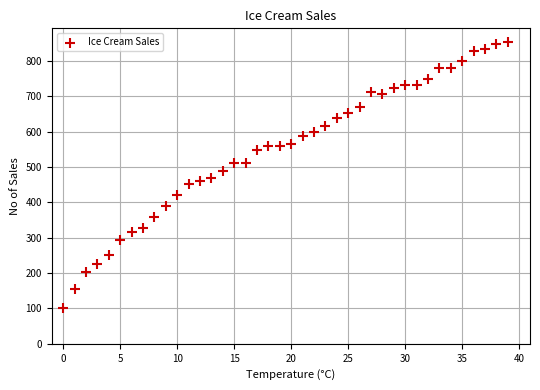

What is the range of Y values (max minus min)?

755